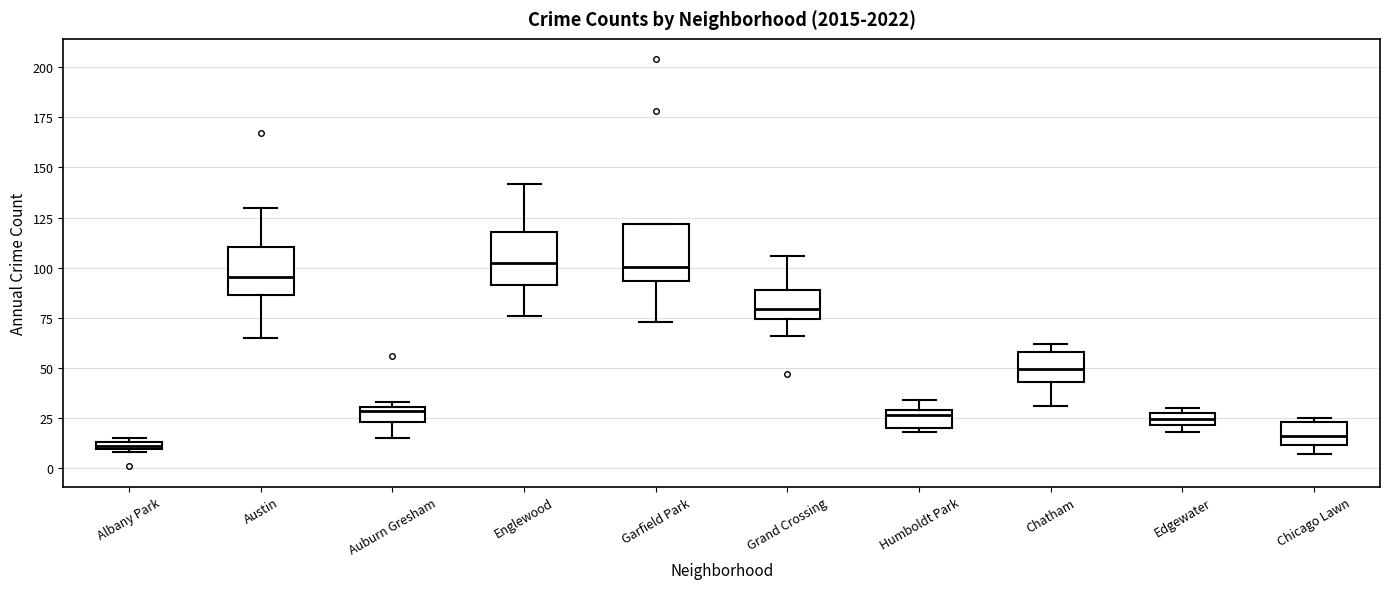

Where is the lower edge of the box for Englewood on the y-axis? The values are not printed on the chart, so give them approximately, as read against the axis.

90